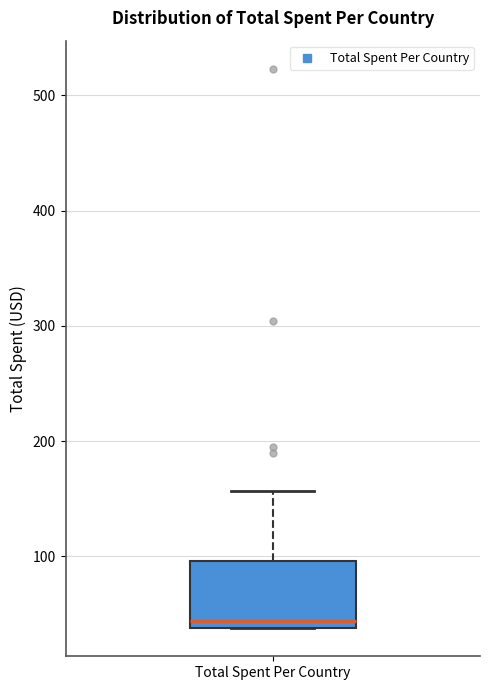

Where does the upper whisker of the box for Total Spent Per Country end on the y-axis? The values are not printed on the chart, so give them approximately, as read against the axis.

160